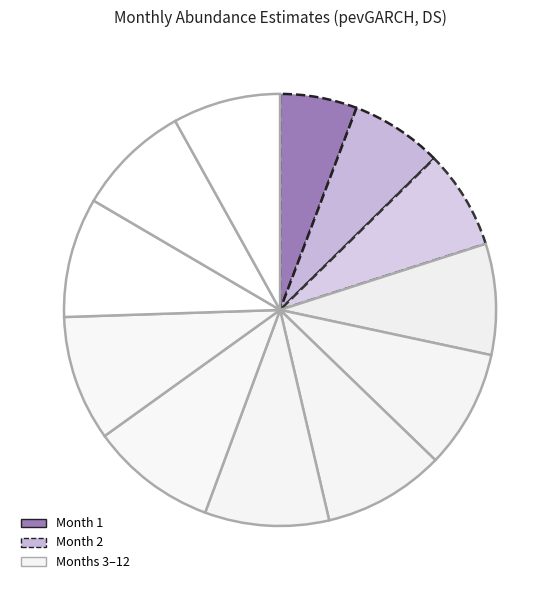

Is there any slice that represents more than half of the pie?

No